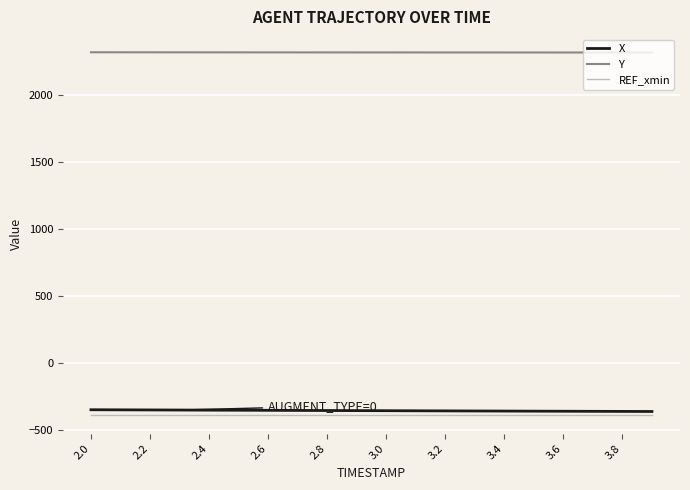

True or false: REF_xmin and Y intersect in this chart.

False